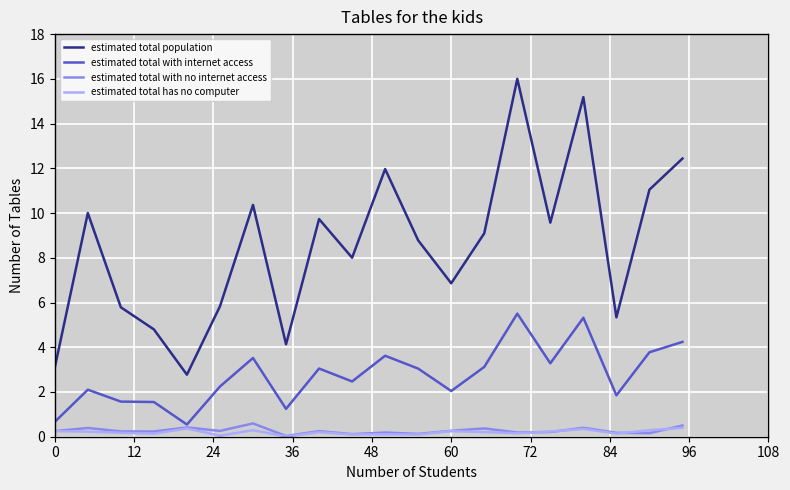

Which series has the widest spread of values?

estimated total population